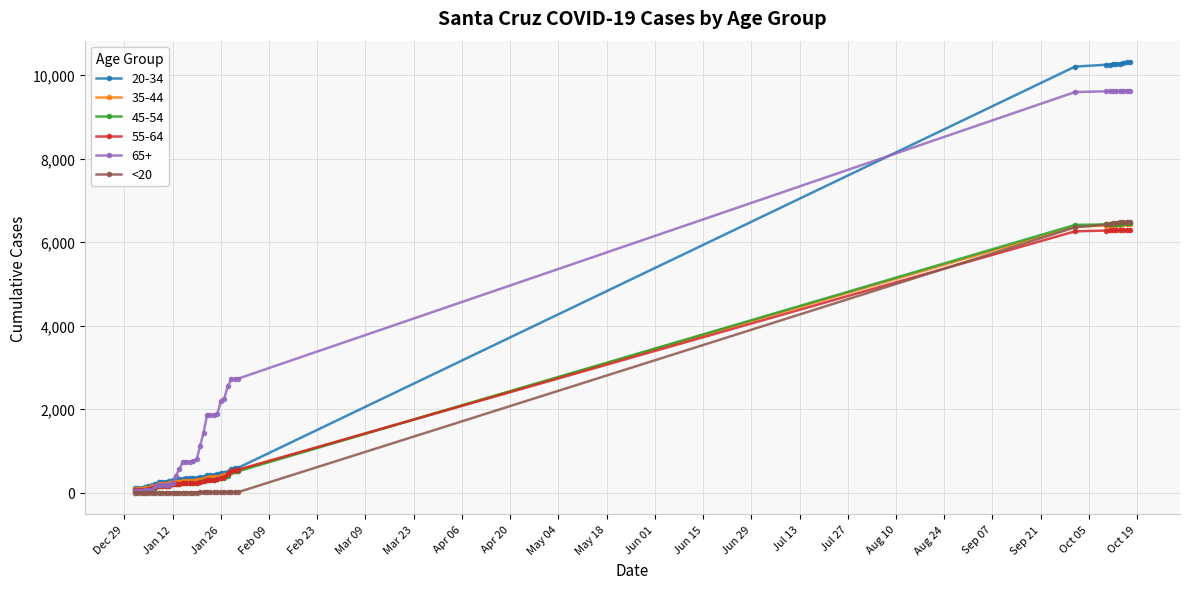

Which series has the widest spread of values?

20-34